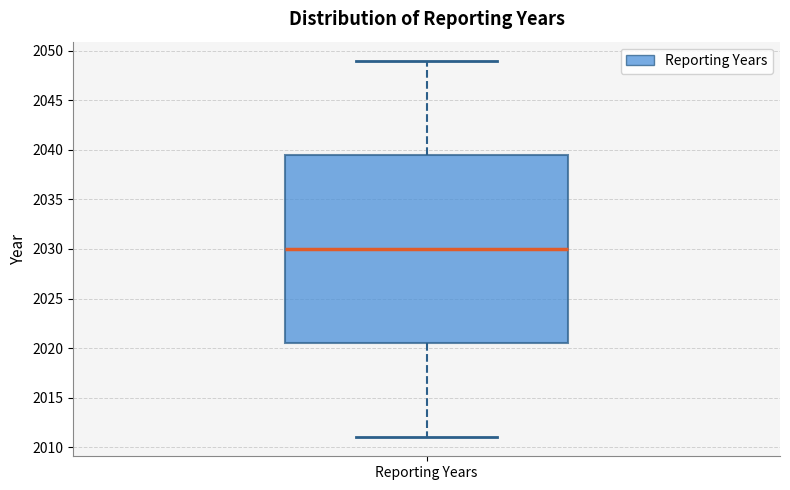

Read this box plot against the y-axis: the position of the median line, the range covered by the box, and the ends of both whiskers. The values are not printed on the chart, so give them approximately, as read against the axis.

median 2030.0, box 2020.5 to 2039.5, whiskers 2011.0 to 2049.0